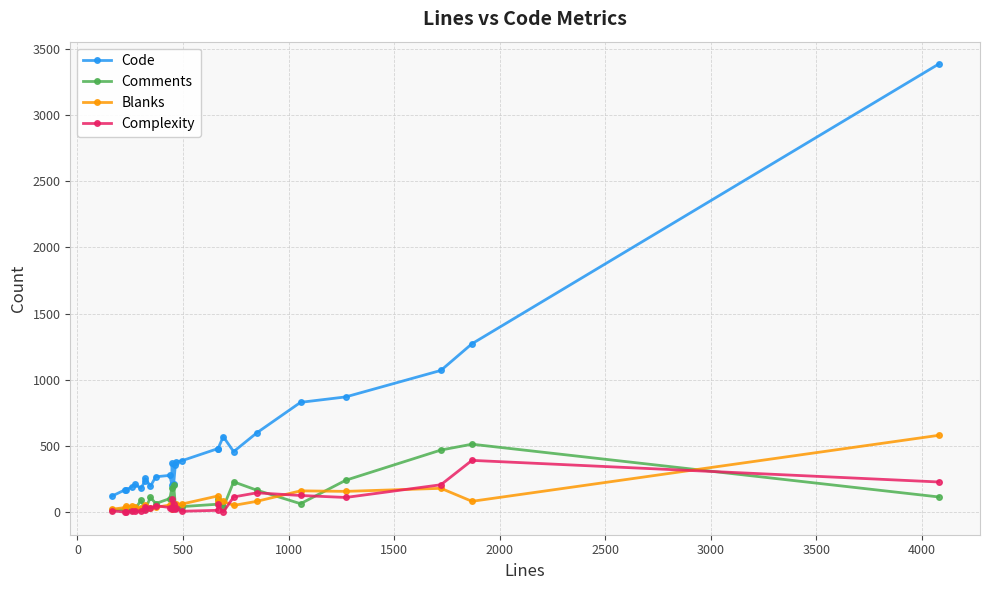

How many distinct data groups are displayed?

4